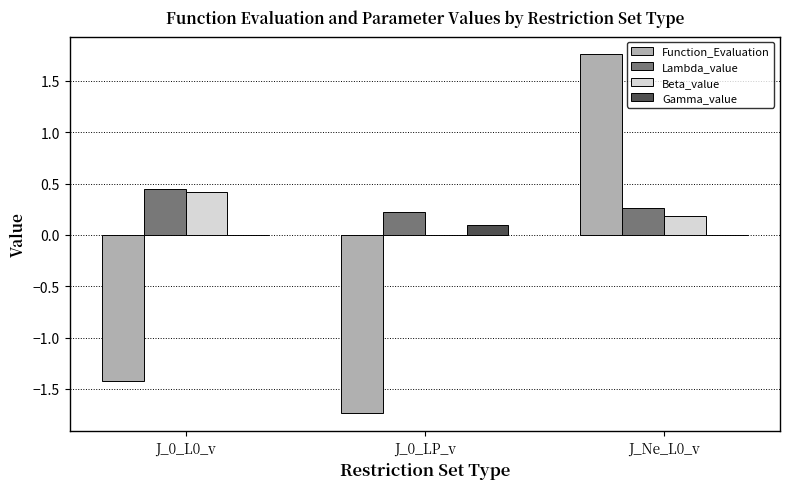

What is the total value across all series at J_0_L0_v?

-0.6